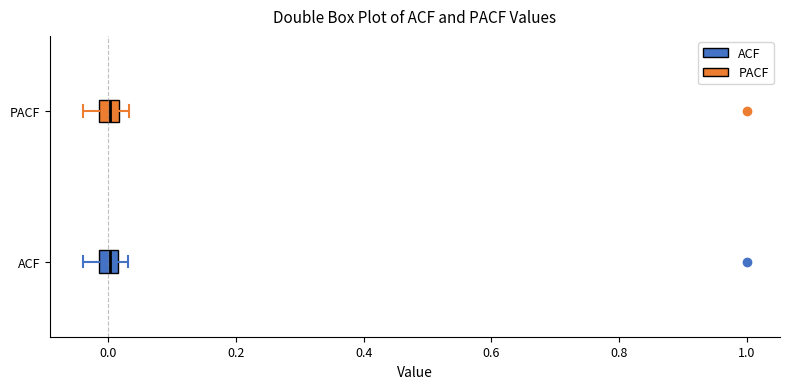

Where is the left edge of the box for ACF on the x-axis? The values are not printed on the chart, so give them approximately, as read against the axis.

-0.02